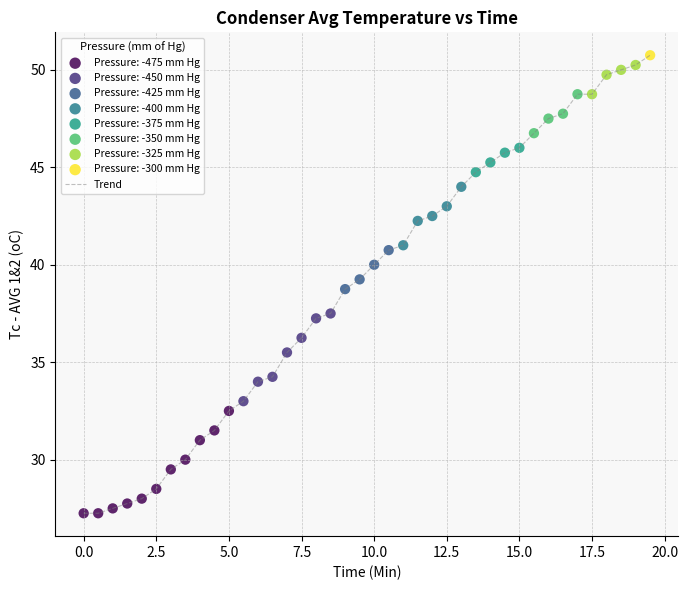

What is the maximum value shown in the chart?

50.8